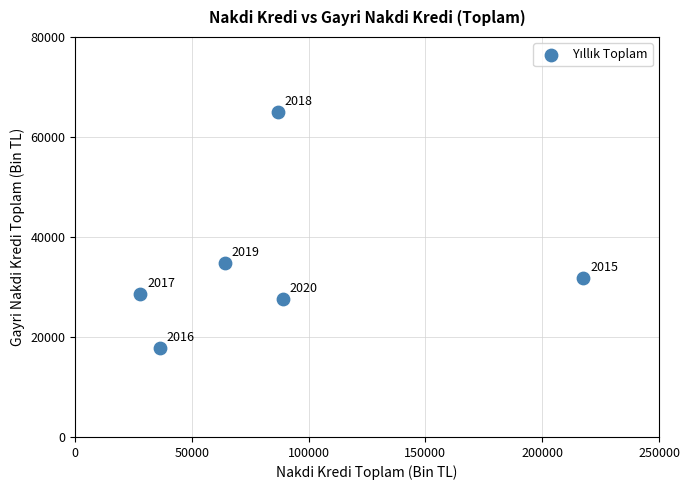

What Y value in the scatter plot is closest to 41462?

34755.2